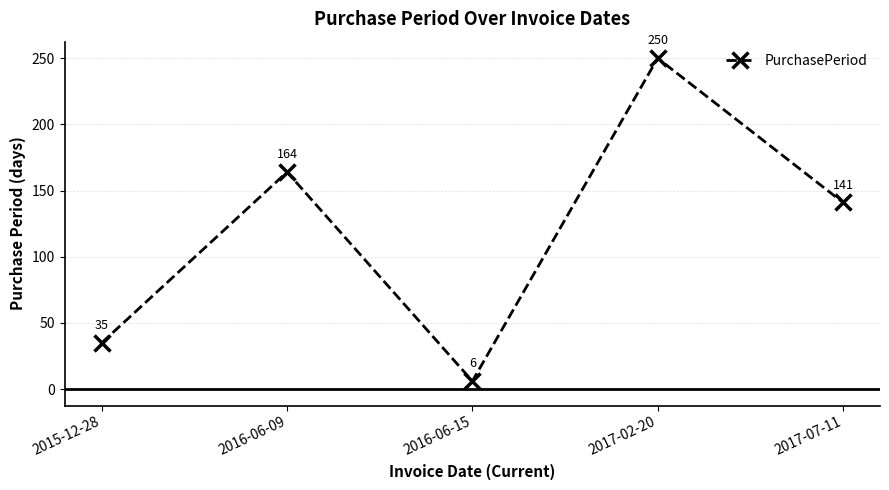

Which label corresponds to the largest value in the chart?

2017-02-20